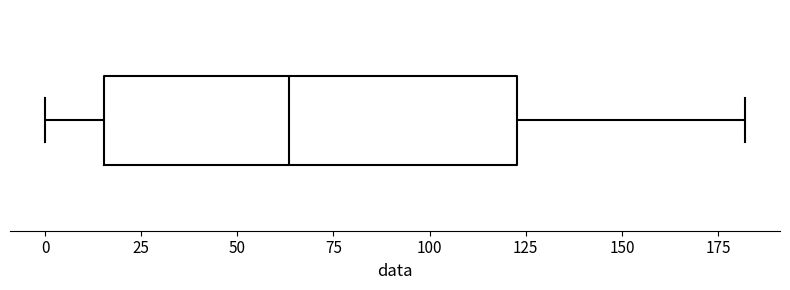

Transcribe this box plot: give where the median line is, the range the box spans, and where the two whiskers end, as read against the x-axis. The values are not printed on the chart, so give them approximately, as read against the axis.

median 65, box 15 to 125, whiskers 0 to 180